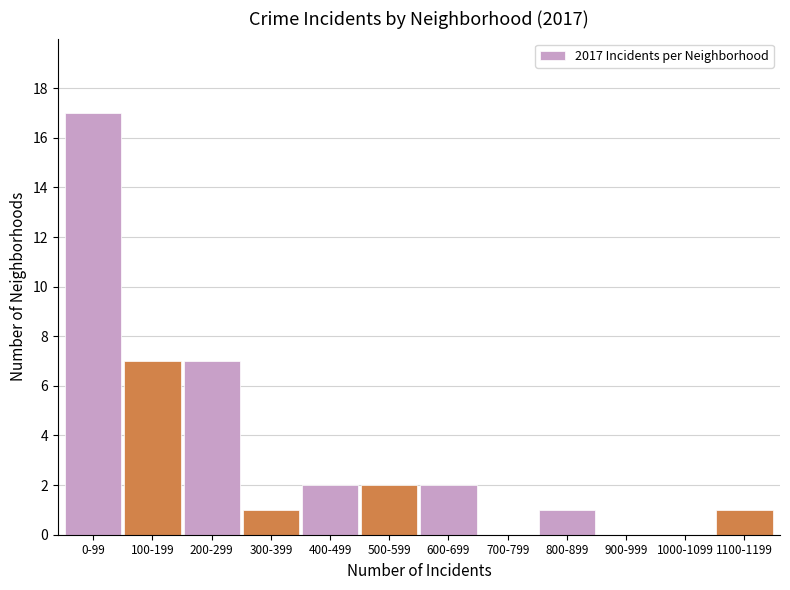

Reading left to right, what are all the values shown in this chart?

0-99=17	100-199=7	200-299=7	300-399=1	400-499=2	500-599=2	600-699=2	700-799=0	800-899=1	900-999=0	1000-1099=0	1100-1199=1